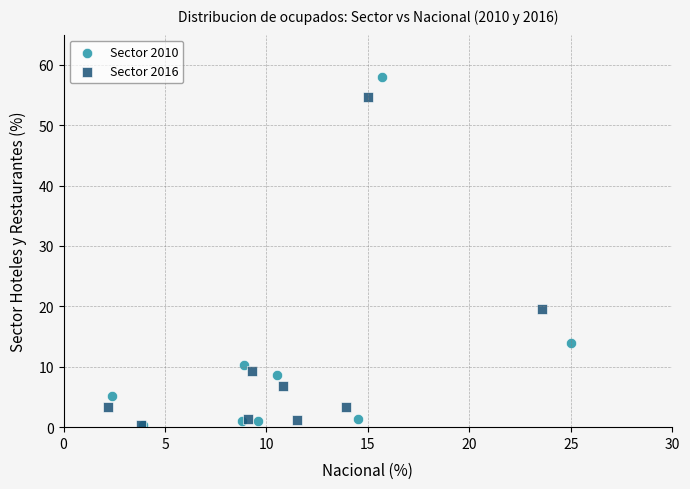

Which series has the largest Y range (max minus min)?

Sector 2010